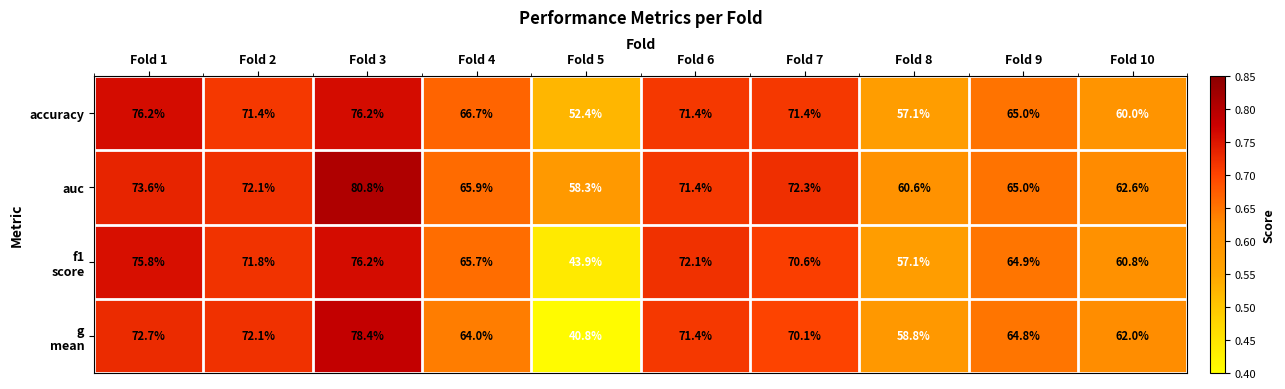

What is the difference between the auc values at Fold 4 and Fold 2?

6.2